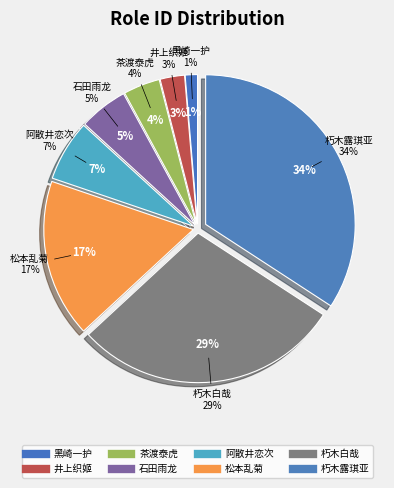

Does 茶渡泰虎 account for over 50% of the chart?

No